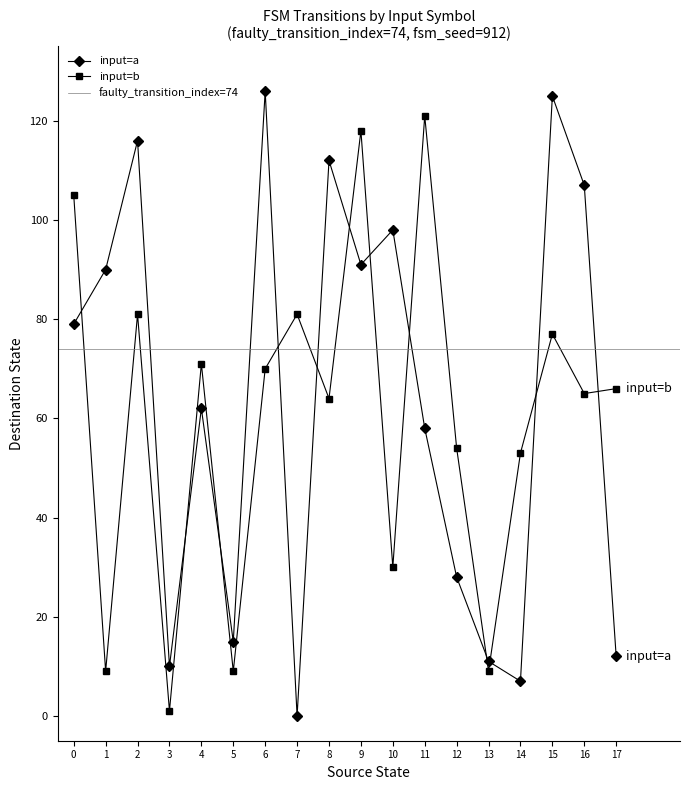

Where do input=b and input=a first cross each other?

0 and 1